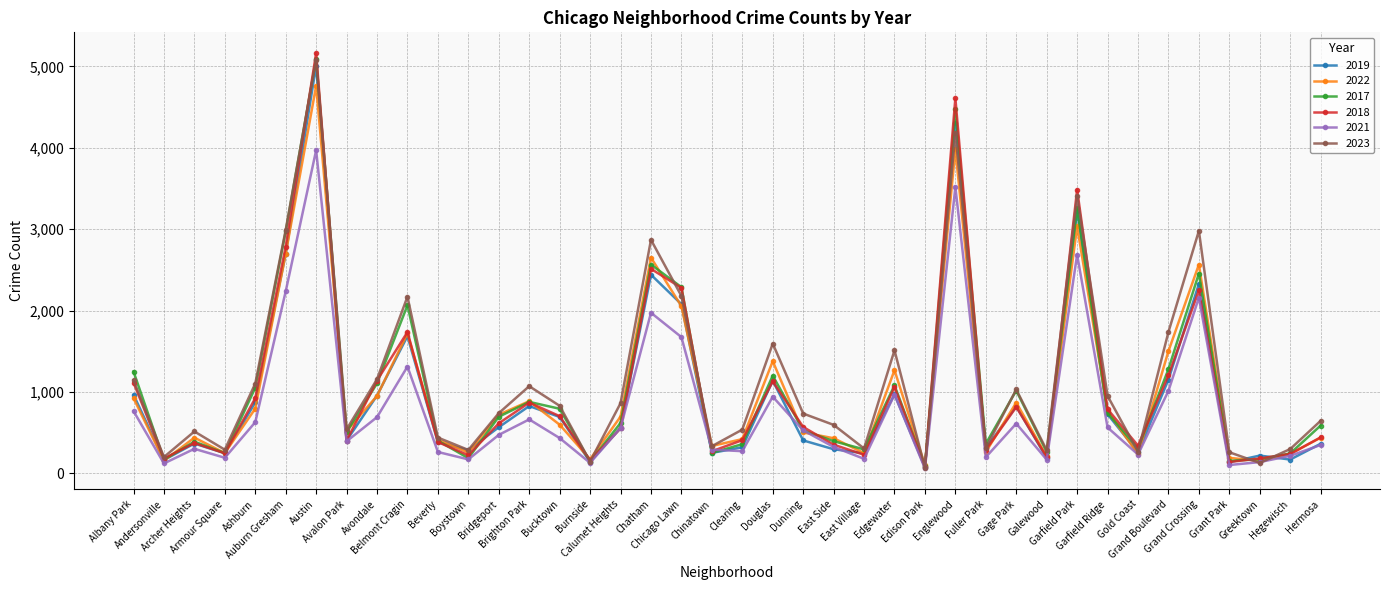

Which series has the largest total across all categories?

2023